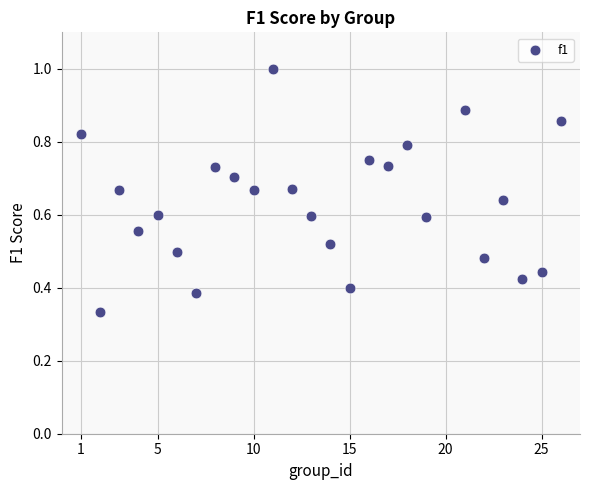

What is the range of X values (max minus min)?

25.0